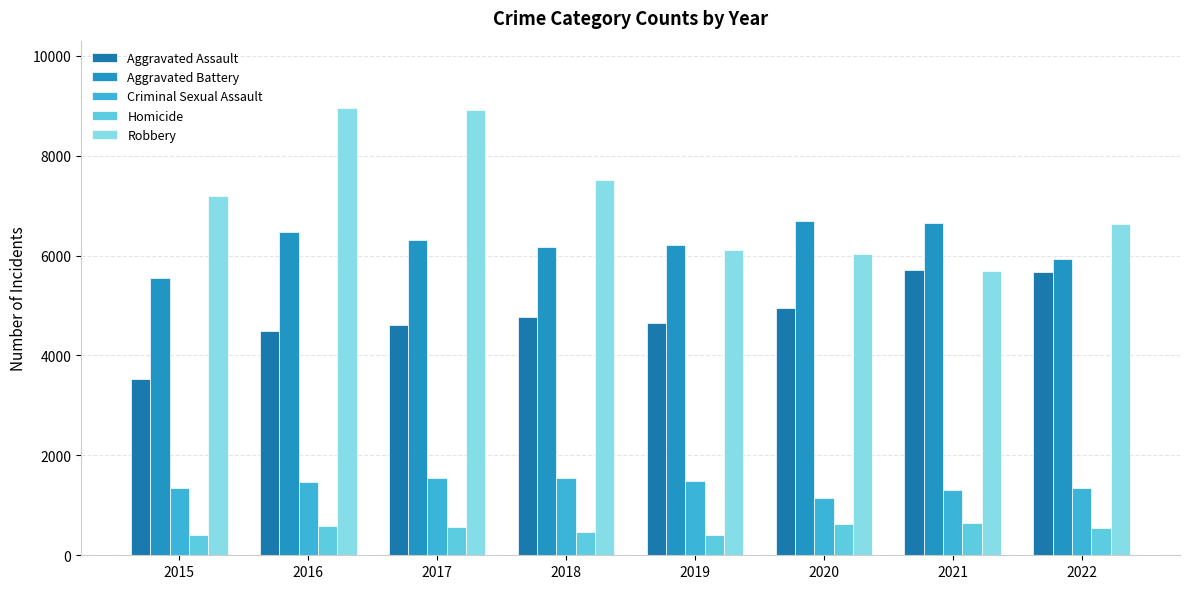

How many series are shown in this chart?

5